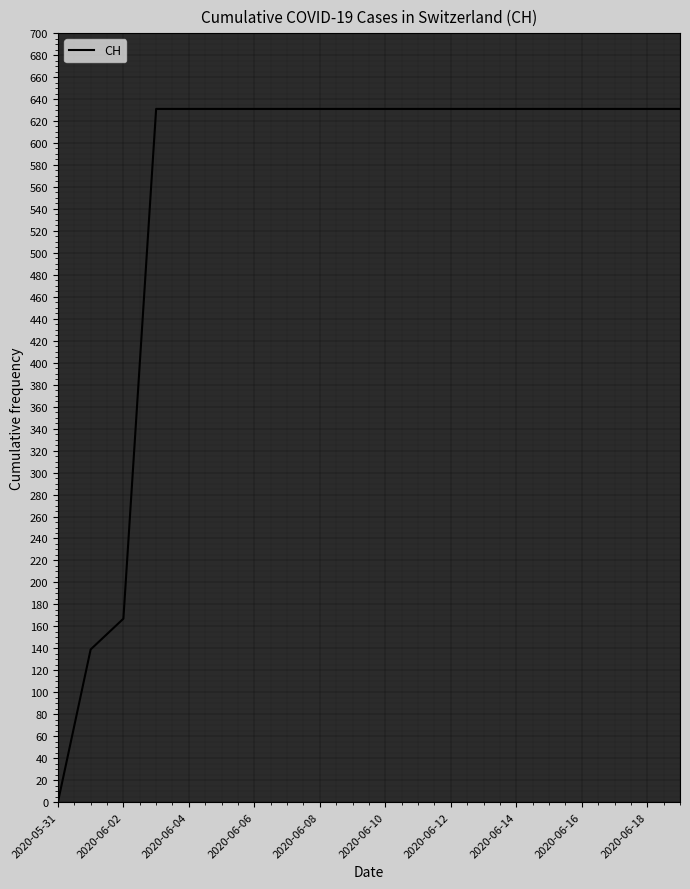

Is this an area chart (filled region under the line)?

No